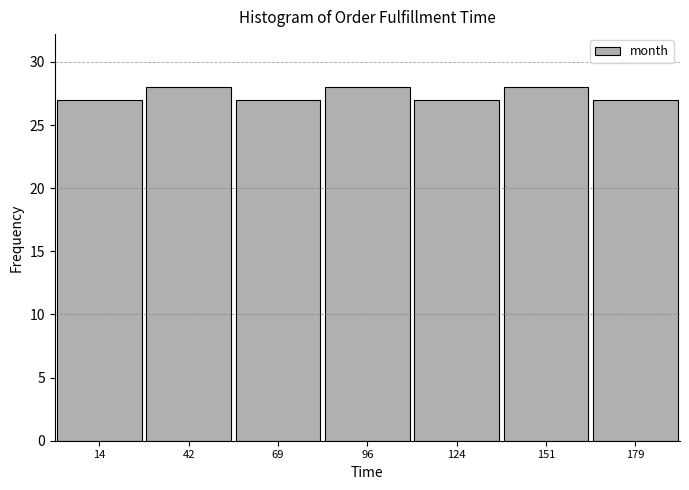

How tall is the bar that spans 85 to 110 on the x-axis? Neither the bar edges nor the heights are printed on the chart, so give them approximately, as read against the axes.

28